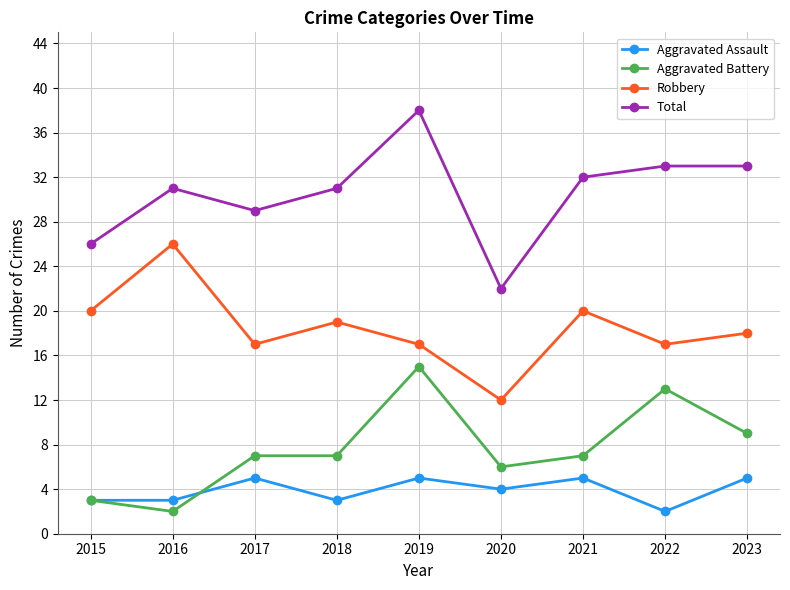

Rank the series at 2022 from lowest to highest value.

Aggravated Assault, Aggravated Battery, Robbery, Total